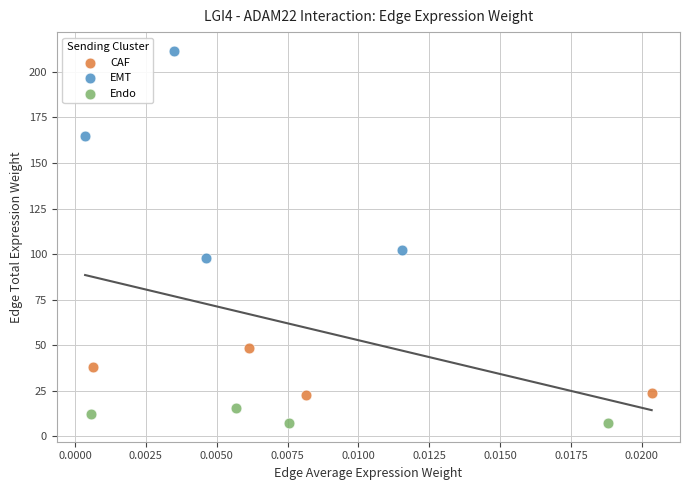

Which series reaches the maximum Y coordinate?

EMT